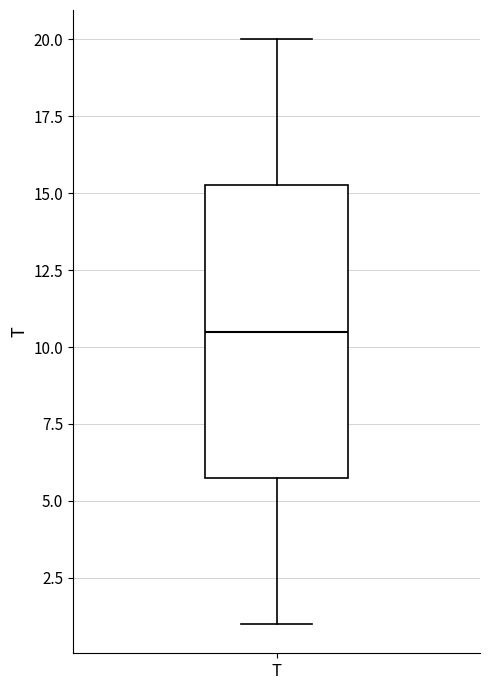

Transcribe this box plot: give where the median line is, the range the box spans, and where the two whiskers end, as read against the y-axis. The values are not printed on the chart, so give them approximately, as read against the axis.

median 10.5, box 6.0 to 15.5, whiskers 1.0 to 20.0